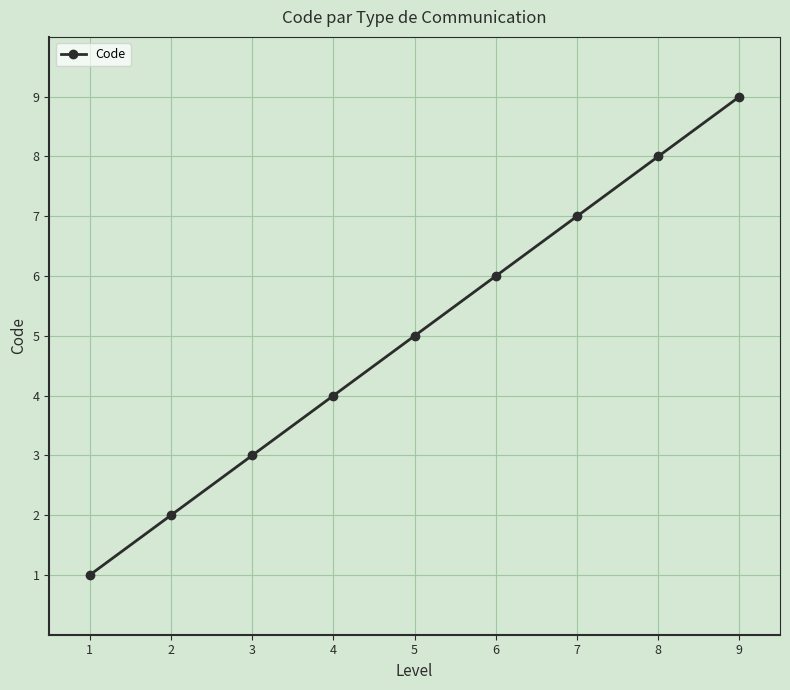

The chart shows a value of 5 at 9. True or false?

False